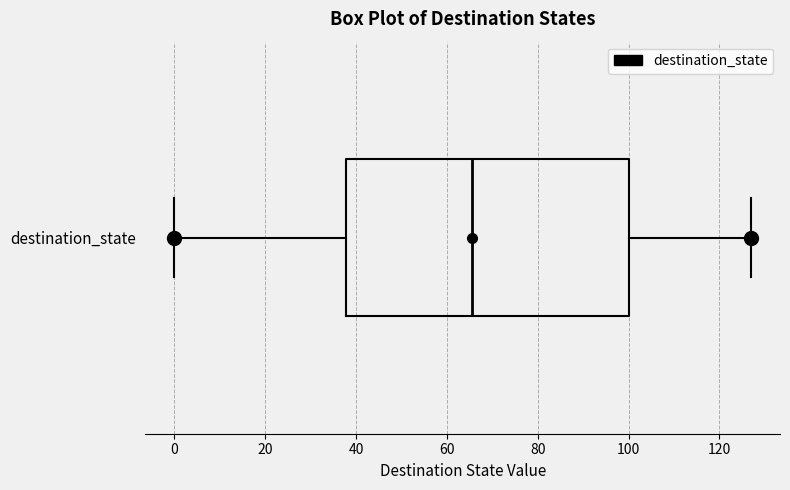

Read this box plot against the x-axis: the position of the median line, the range covered by the box, and the ends of both whiskers. The values are not printed on the chart, so give them approximately, as read against the axis.

median 66, box 38 to 100, whiskers 0 to 128